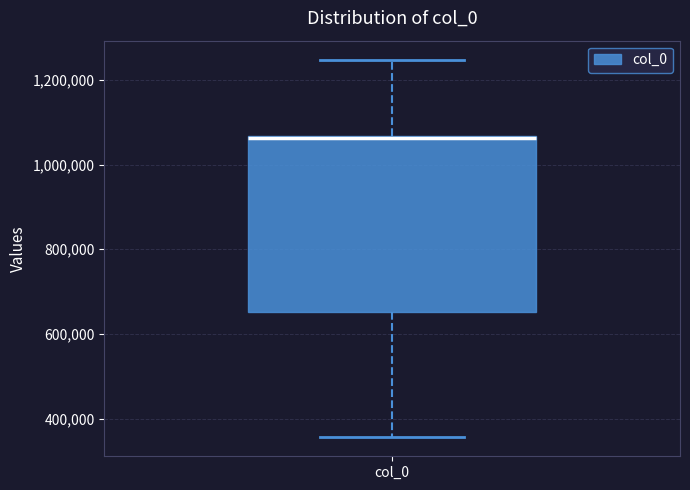

Transcribe this box plot: give where the median line is, the range the box spans, and where the two whiskers end, as read against the y-axis. The values are not printed on the chart, so give them approximately, as read against the axis.

median 1060000, box 660000 to 1060000, whiskers 360000 to 1240000